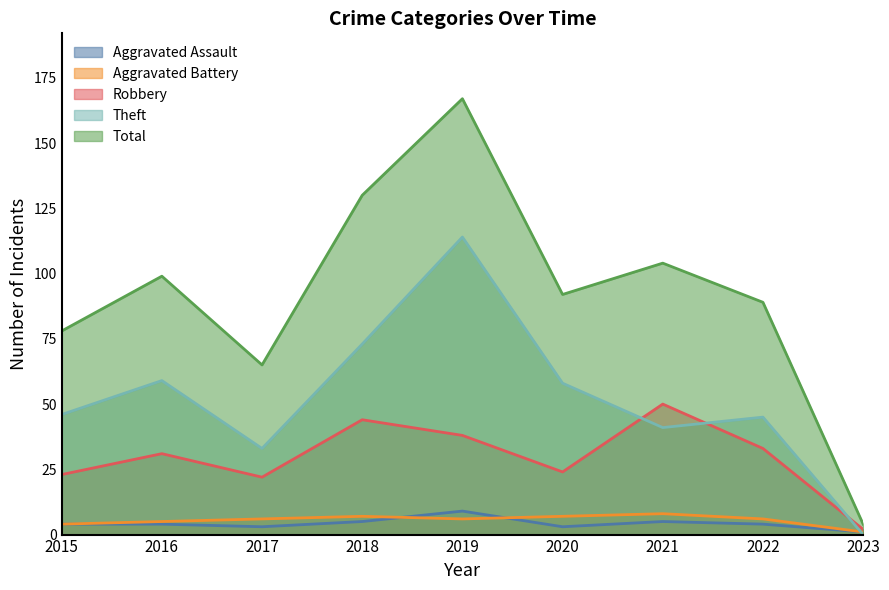

At which label does Robbery first exceed 31?

2018